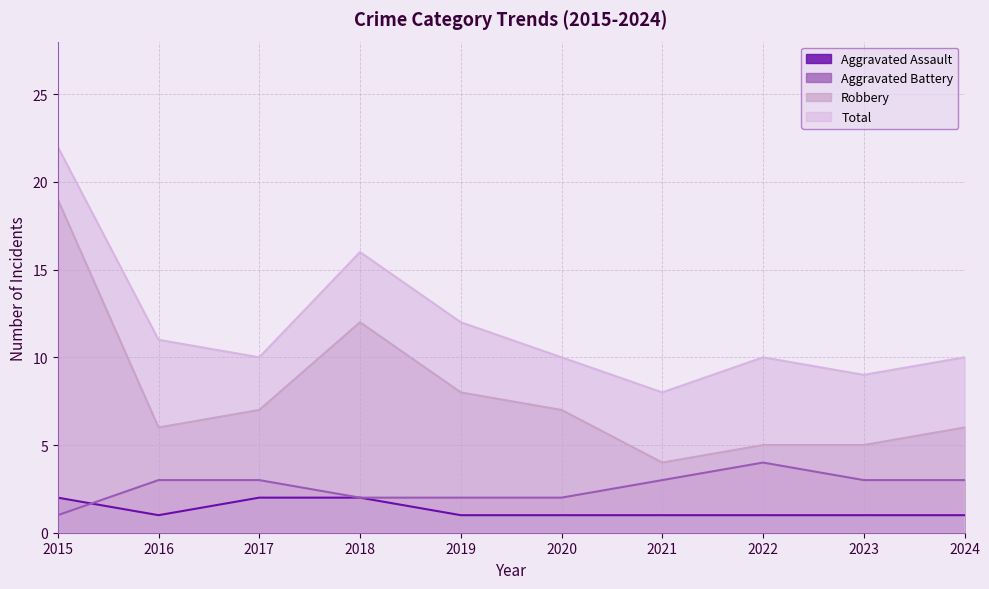

Which series has the largest total across all categories?

Total